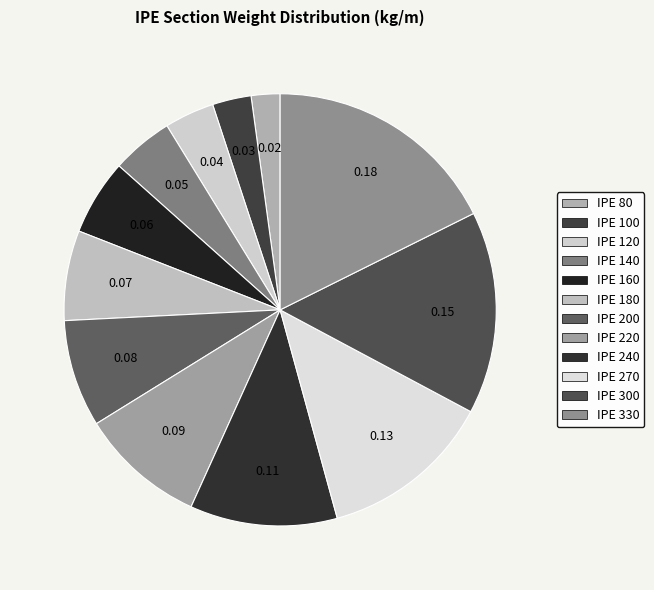

Combined, do IPE 270 and IPE 330 account for over 50%?

No